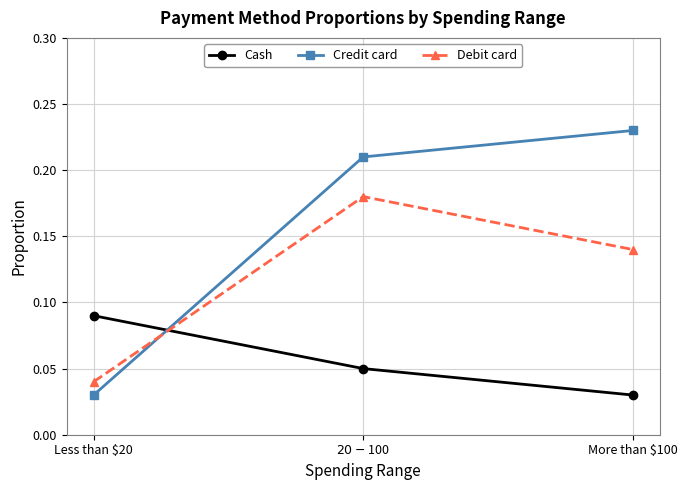

Rank the series by their average value, from highest to lowest.

Credit card, Debit card, Cash